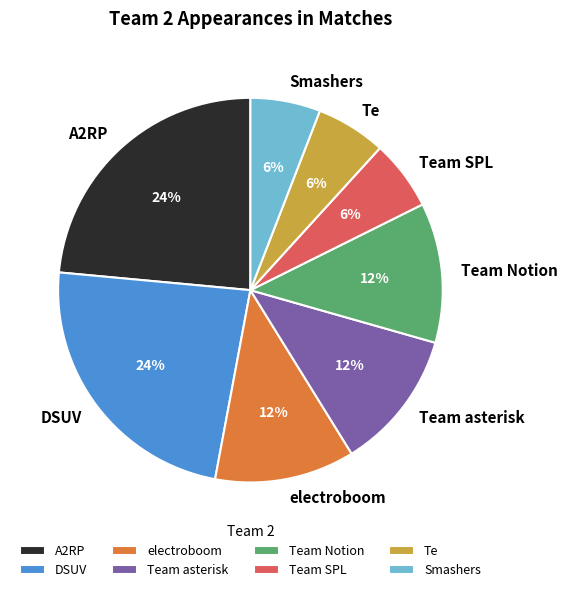

Is the sum of A2RP and electroboom greater than half?

No